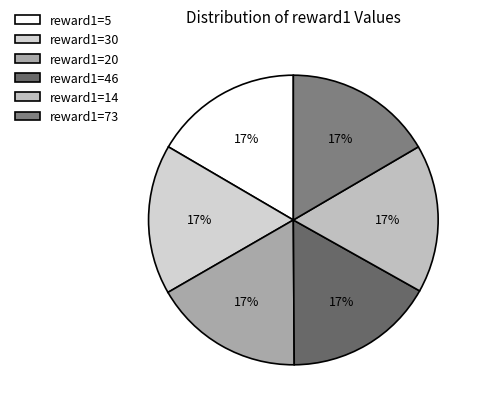

What is the smallest slice in the pie chart?

reward1=5